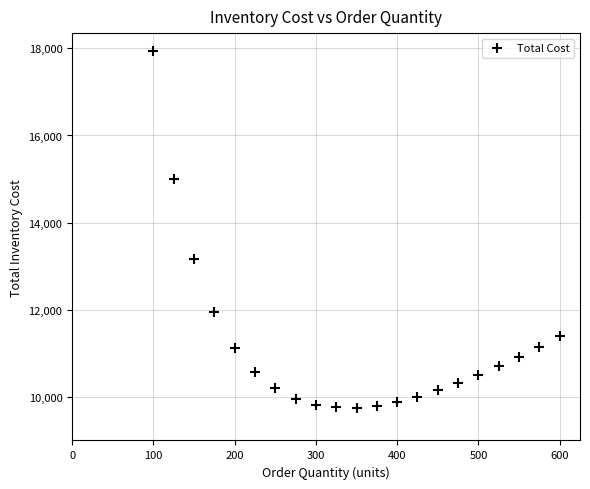

What Y value in the scatter plot is closest to 13847?

13160.0